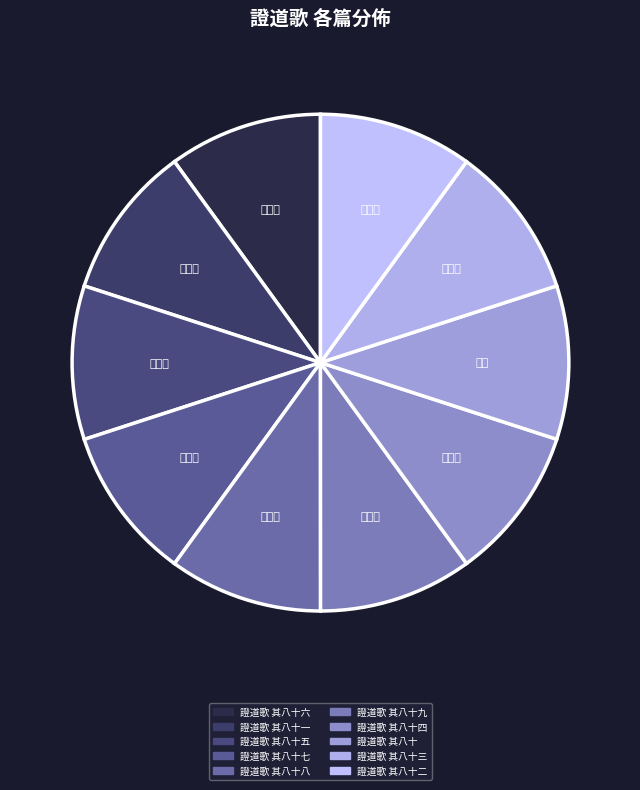

To the nearest percent, what is the combined percentage of 證道歌 其八十二 and 證道歌 其八十六?

20%